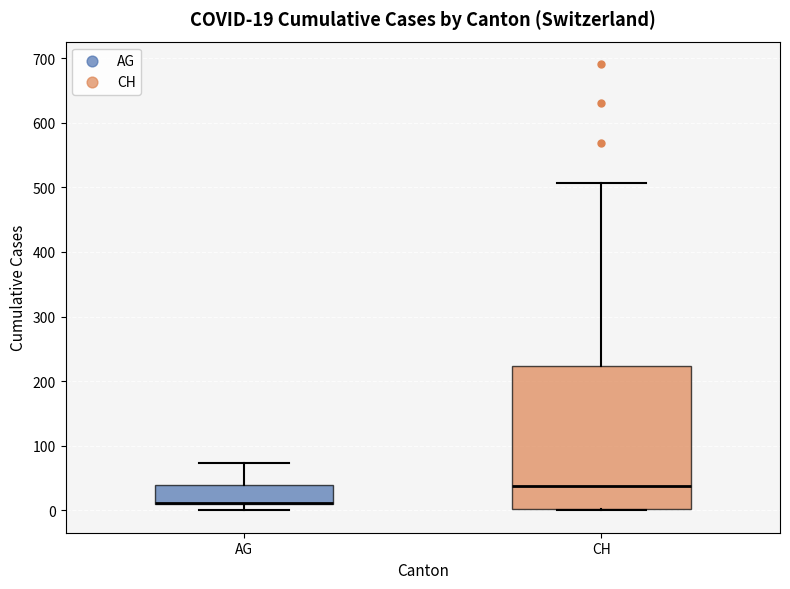

Comparing the boxes themselves (not the whiskers), which one is the tallest?

CH